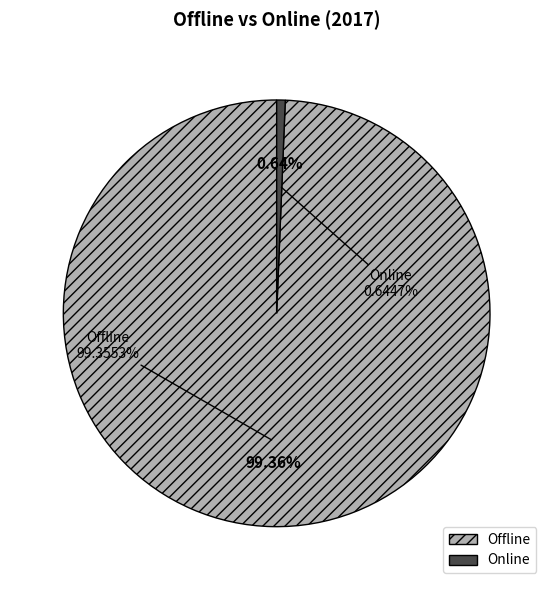

Which slice is the largest?

Offline